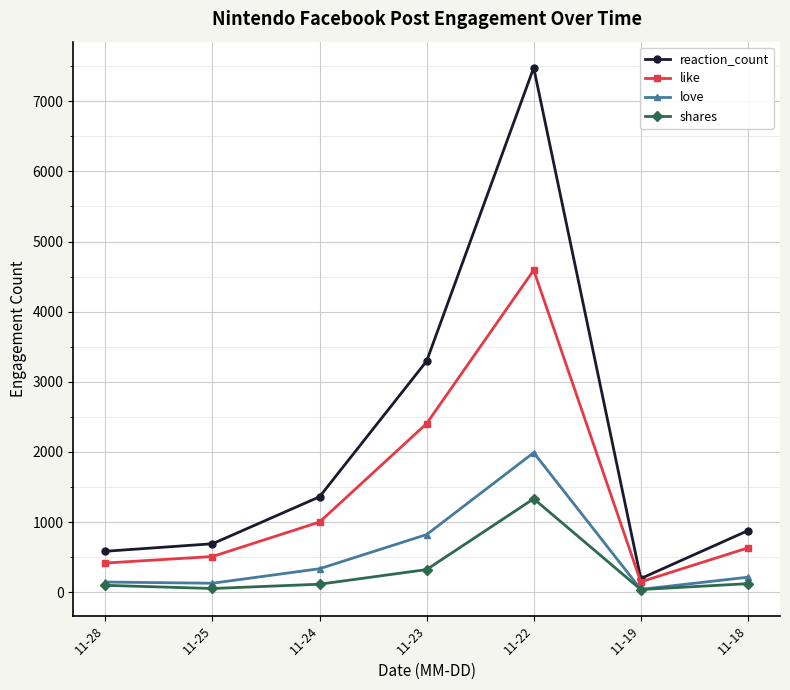

What is the spread (max minus min) of values at 11-19?

157